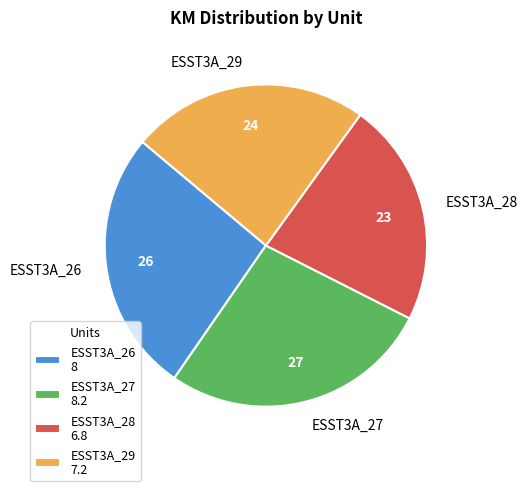

True or false: ESST3A_27 accounts for 27% of the total.

True